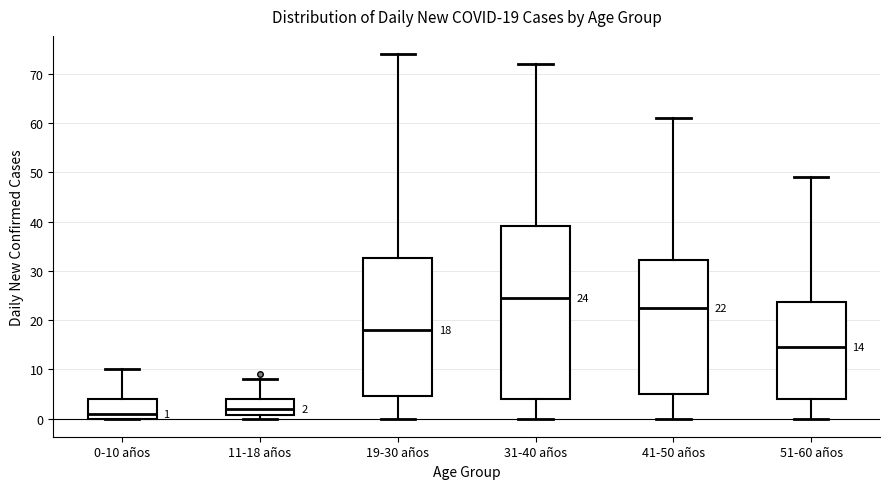

Which box is the tallest, from its lower edge to its upper edge?

31-40 años